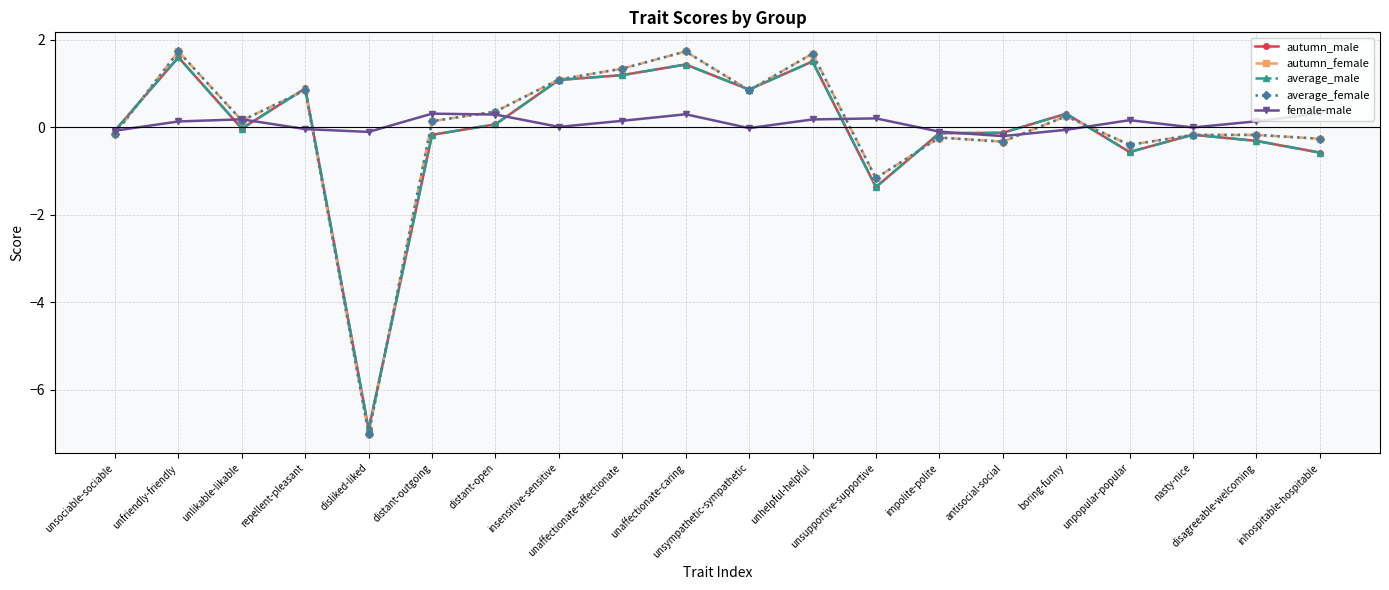

What is the maximum value for autumn_female?

1.7